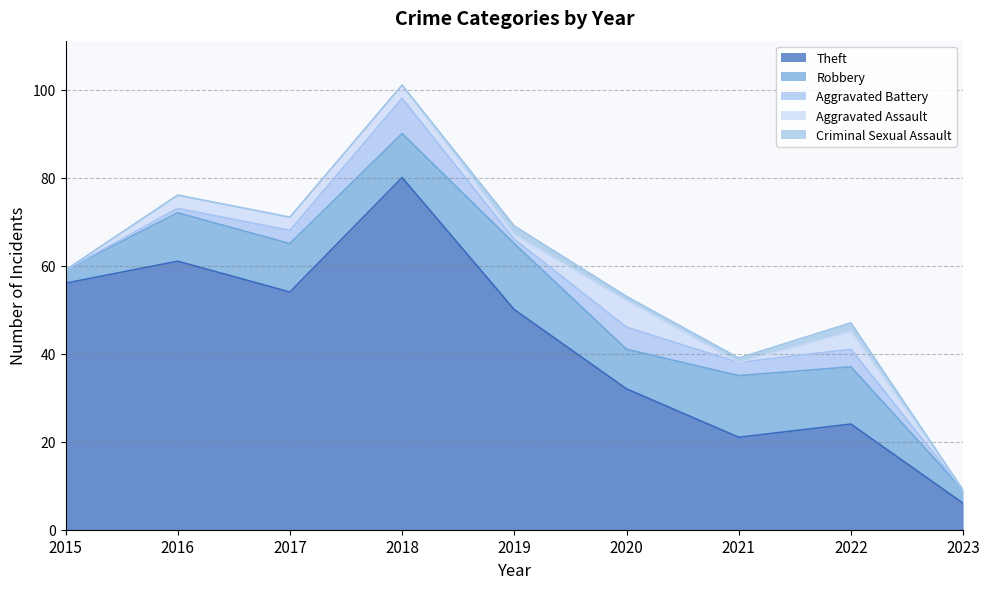

Rank the series at 2016 from highest to lowest value.

Theft, Robbery, Aggravated Assault, Aggravated Battery, Criminal Sexual Assault